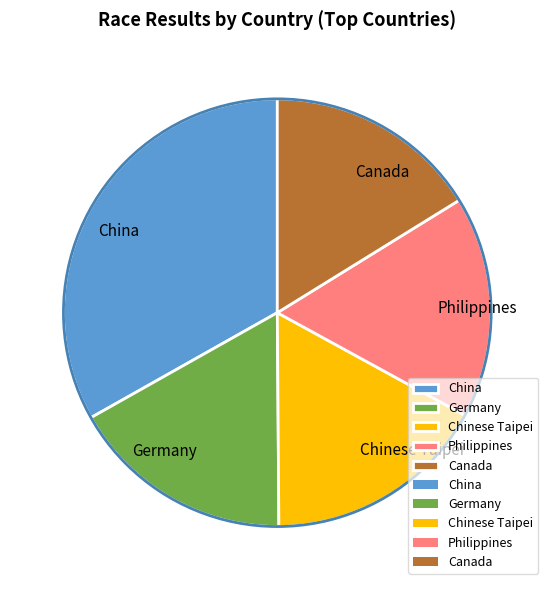

Is there a majority slice in this chart?

No